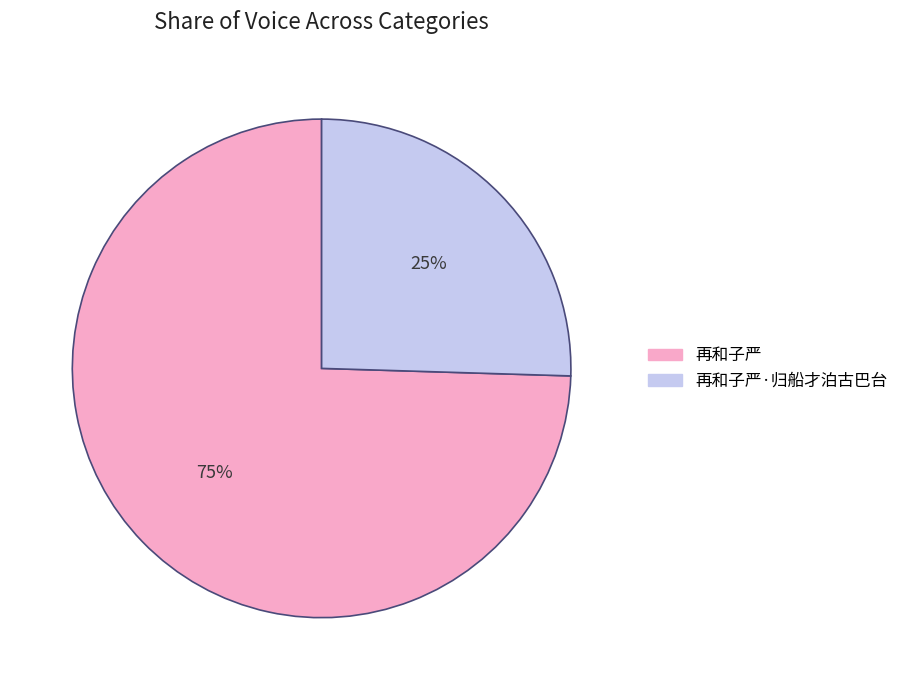

To the nearest percent, what is the average slice percentage?

50%